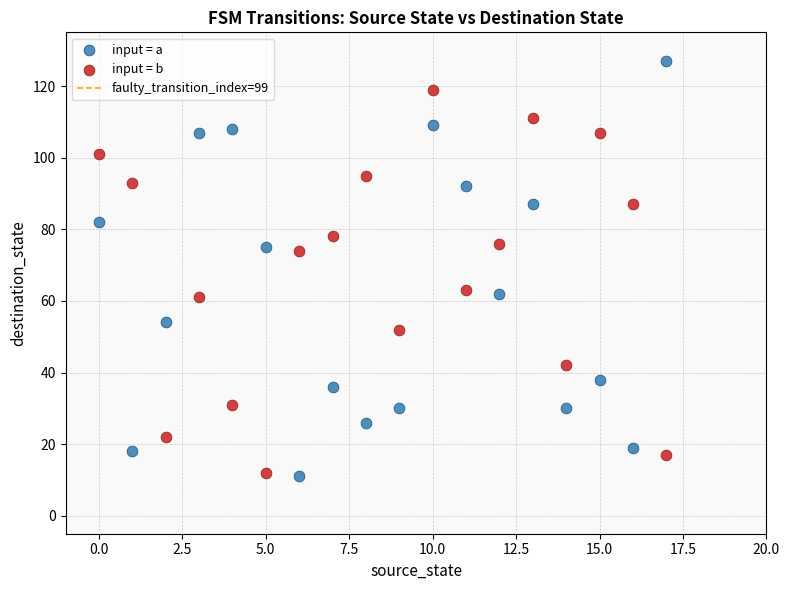

Which series reaches the maximum Y coordinate?

input = a